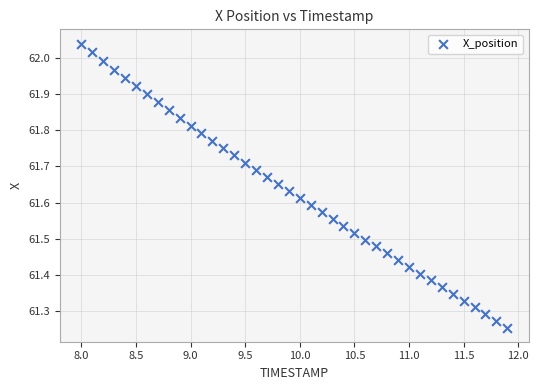

What is the range of Y values (max minus min)?

0.8